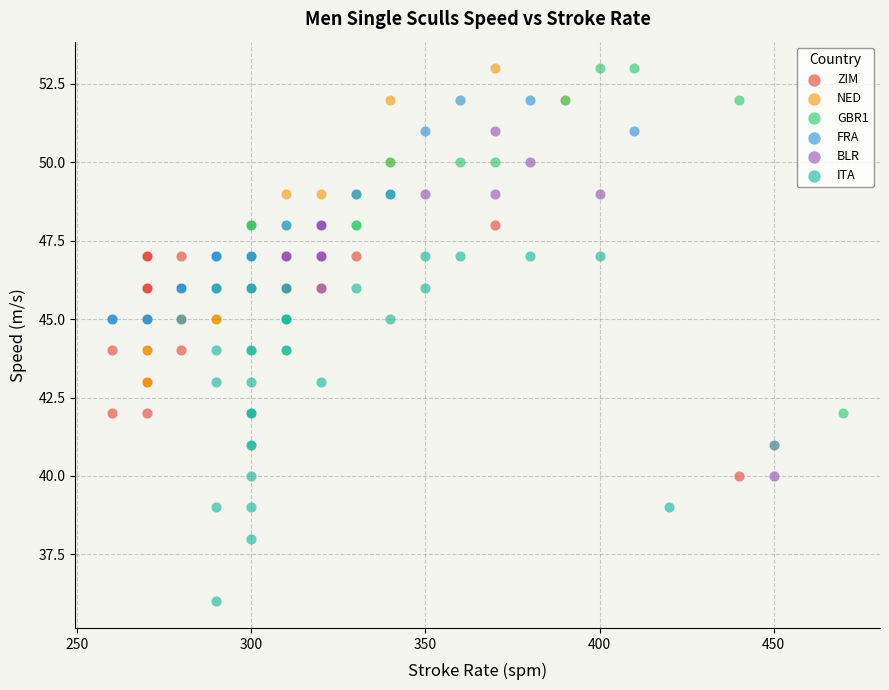

What are all the series names shown in the legend?

ZIM, NED, GBR1, FRA, BLR, ITA